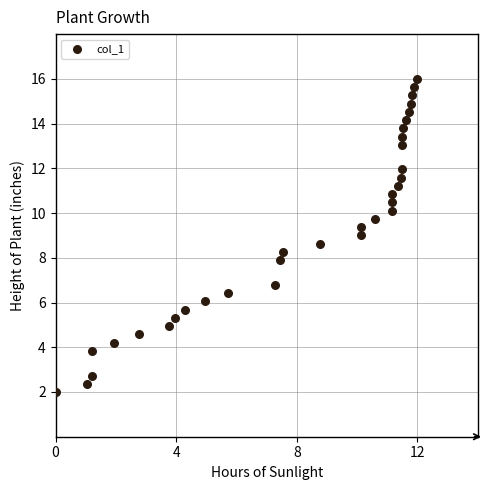

What is the range of X values (max minus min)?

12.0